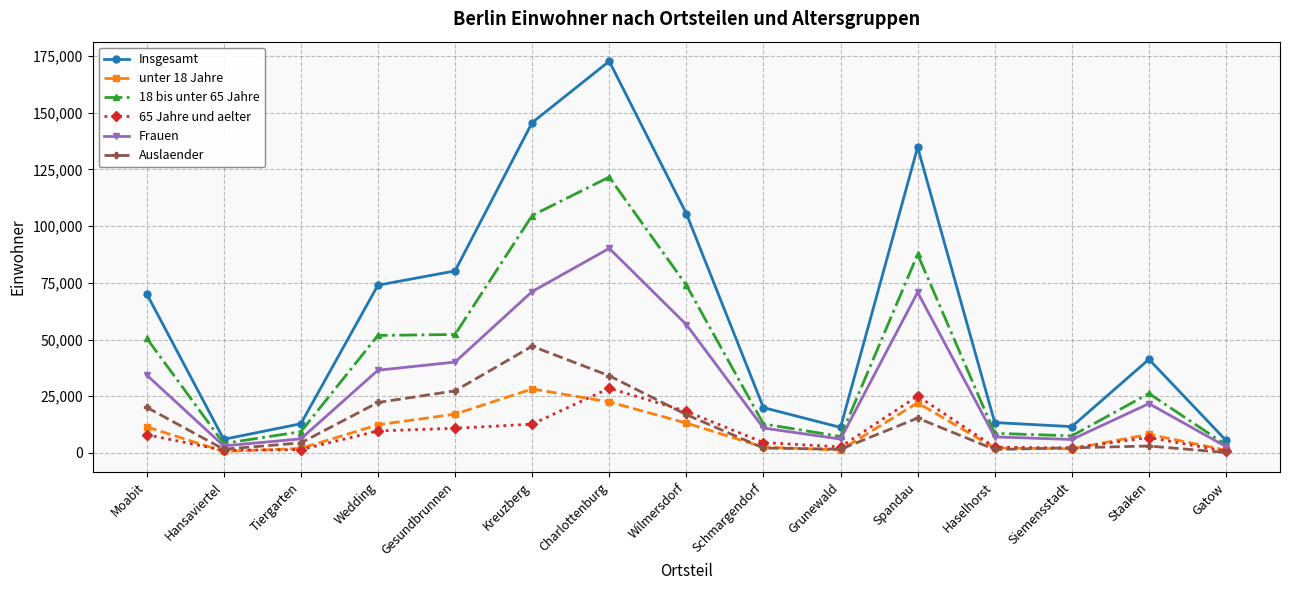

What is the label of the 10th point from the left?

Grunewald